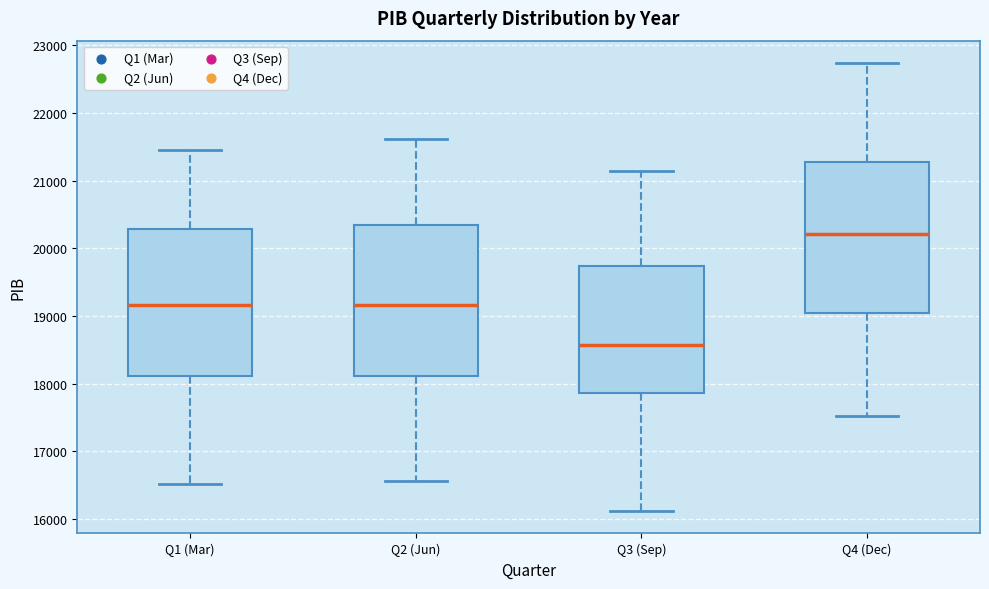

Reading left to right, transcribe this box plot: for each box, give where its median line is, the range the box spans, and where its two whiskers end, as read against the y-axis. The values are not printed on the chart, so give them approximately, as read against the axis.

Q1 (Mar): median 19200, box 18100 to 20300, whiskers 16500 to 21400
Q2 (Jun): median 19200, box 18100 to 20300, whiskers 16600 to 21600
Q3 (Sep): median 18600, box 17900 to 19700, whiskers 16100 to 21100
Q4 (Dec): median 20200, box 19000 to 21300, whiskers 17500 to 22700